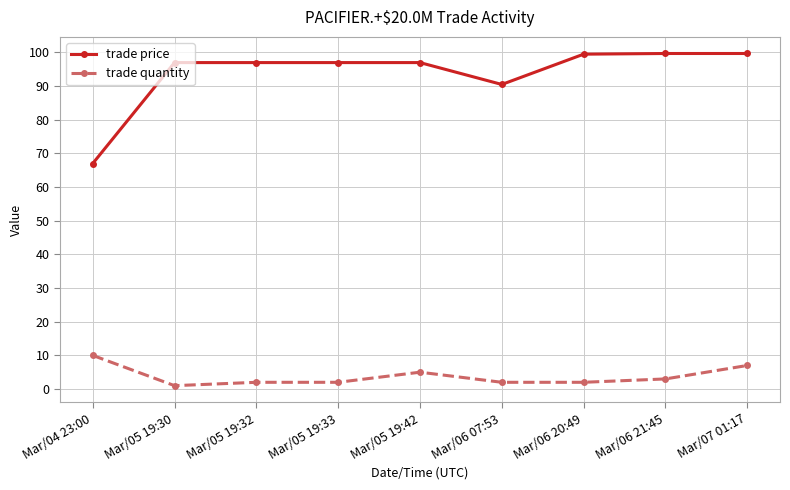

Which series changed the most between Mar/04 23:00 and Mar/05 19:33?

trade price